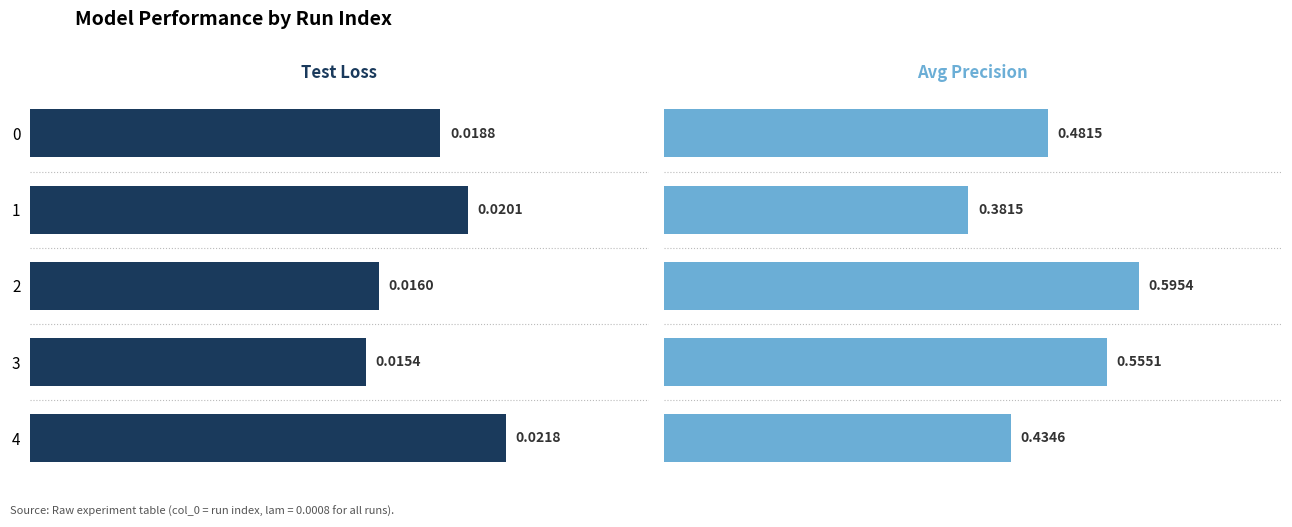

At which label is Avg Precision closest to 0?

1